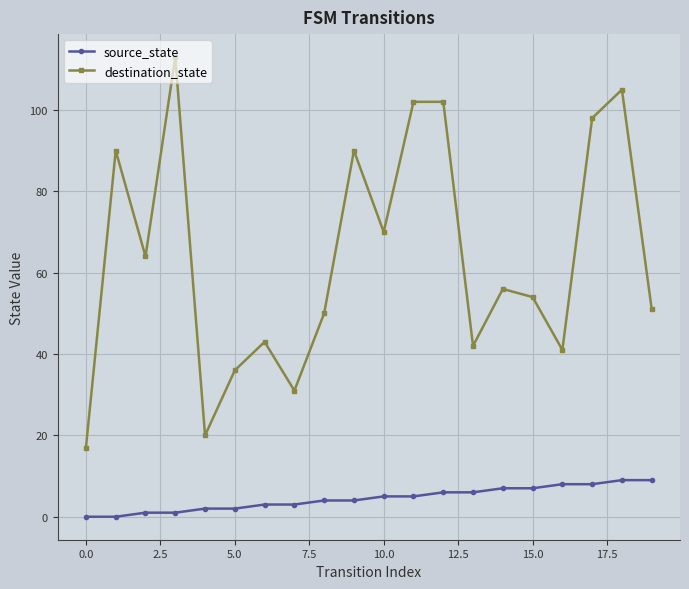

What is the maximum value shown in the chart?

113